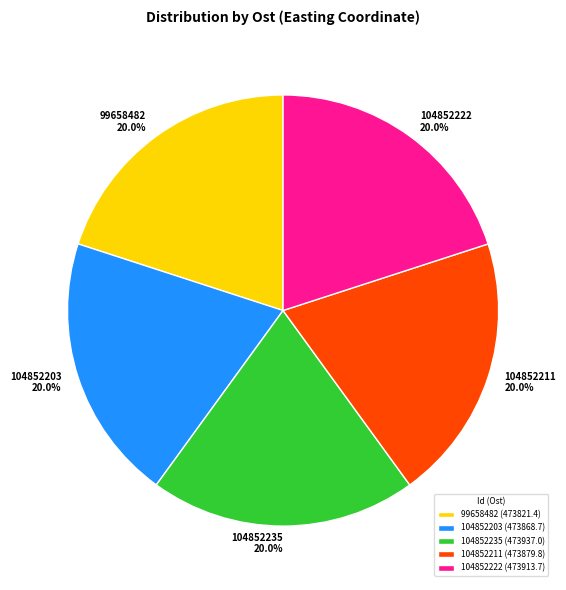

What is the ratio of the value at 99658482 (473821.4) to the value at 104852203 (473868.7)?

1.0